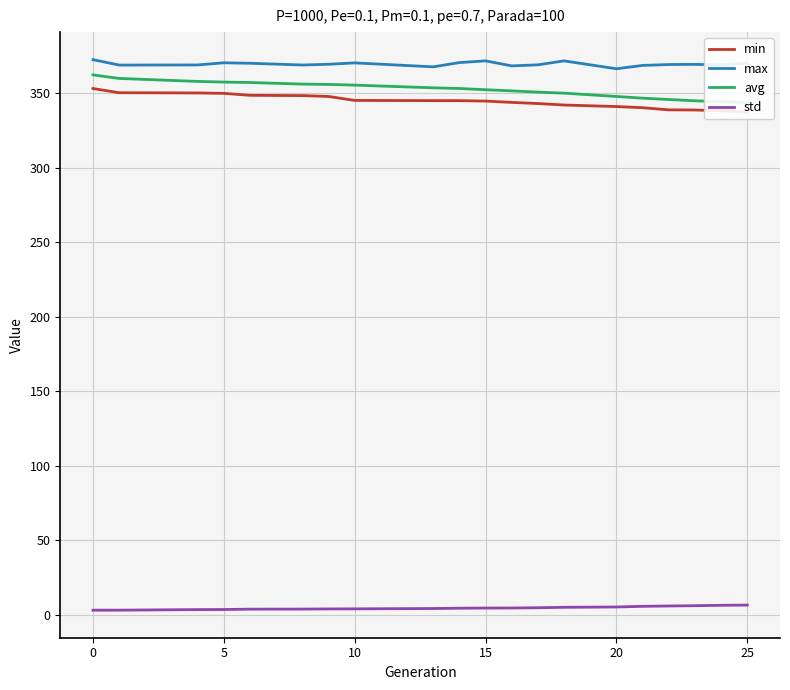

The value of max at 15 is 516.6. True or false?

False